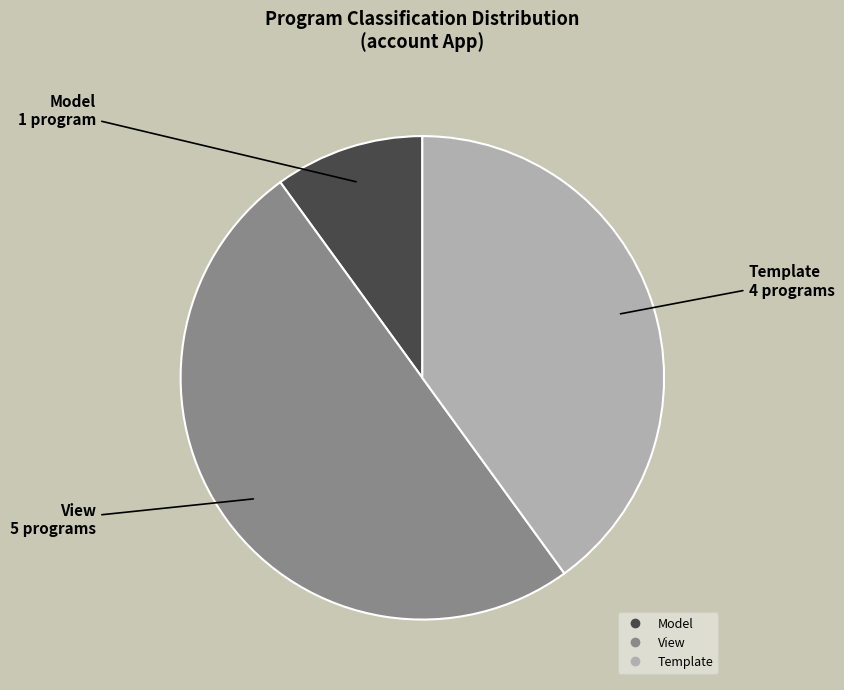

How many segments does this pie chart have?

3